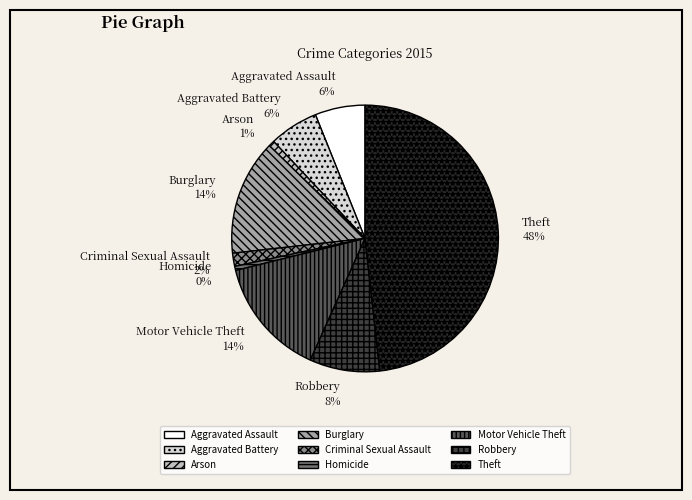

To the nearest percent, what percentage of the pie is Criminal Sexual Assault?

2%